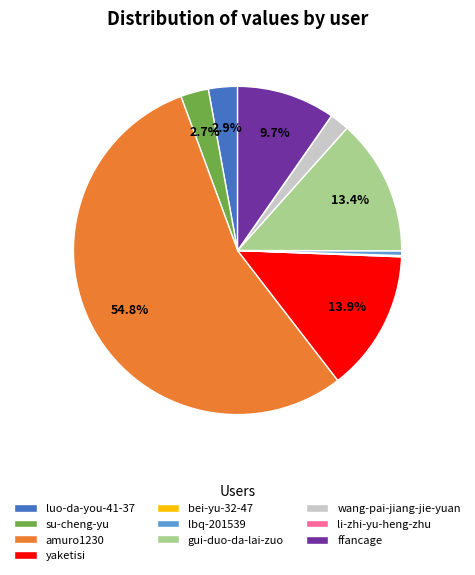

Which slice is the largest?

amuro1230